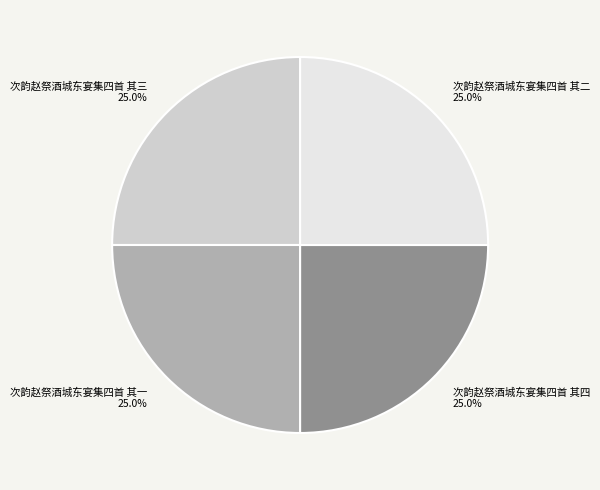

Count the number of slices in the pie.

4